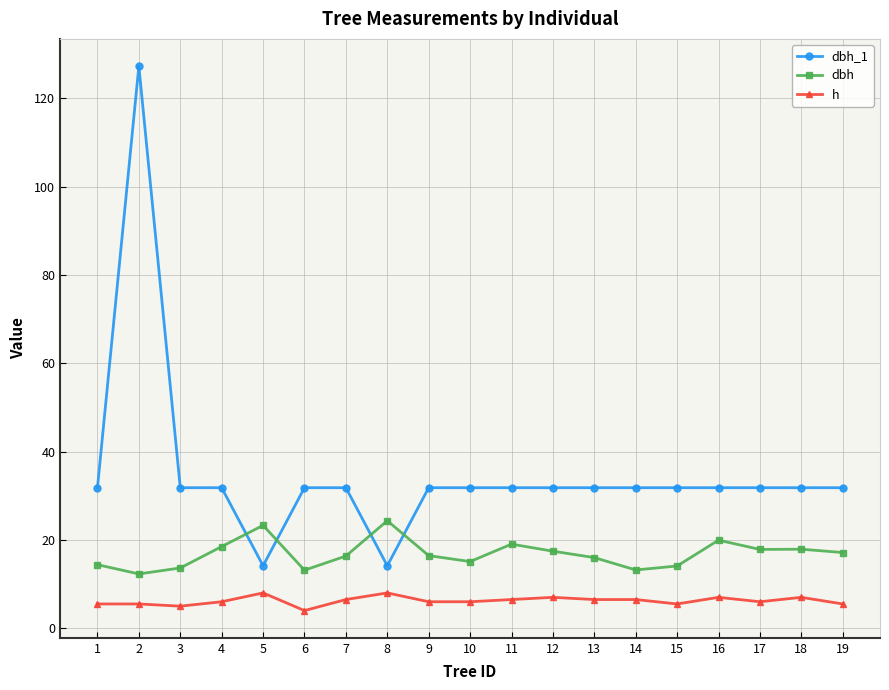

What is the maximum value for dbh_1?

127.3